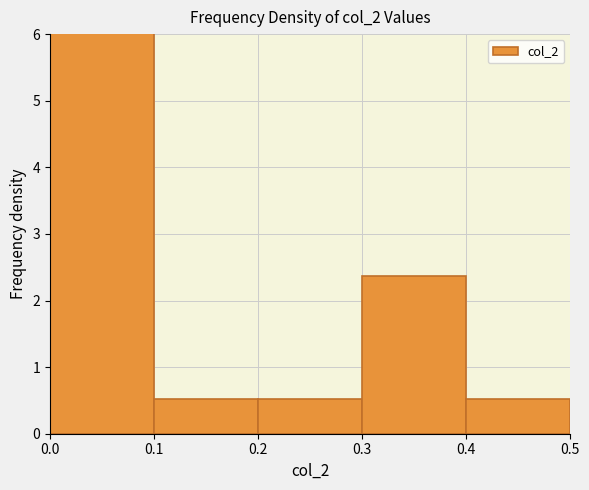

Reading left to right, transcribe this chart: for each bar, give the range it covers on the x-axis and its height. The values are not printed on the chart, so give them approximately, as read against the axis.

0.0 to 0.1: 6.1
0.1 to 0.2: 0.5
0.2 to 0.3: 0.5
0.3 to 0.4: 2.4
0.4 to 0.5: 0.5